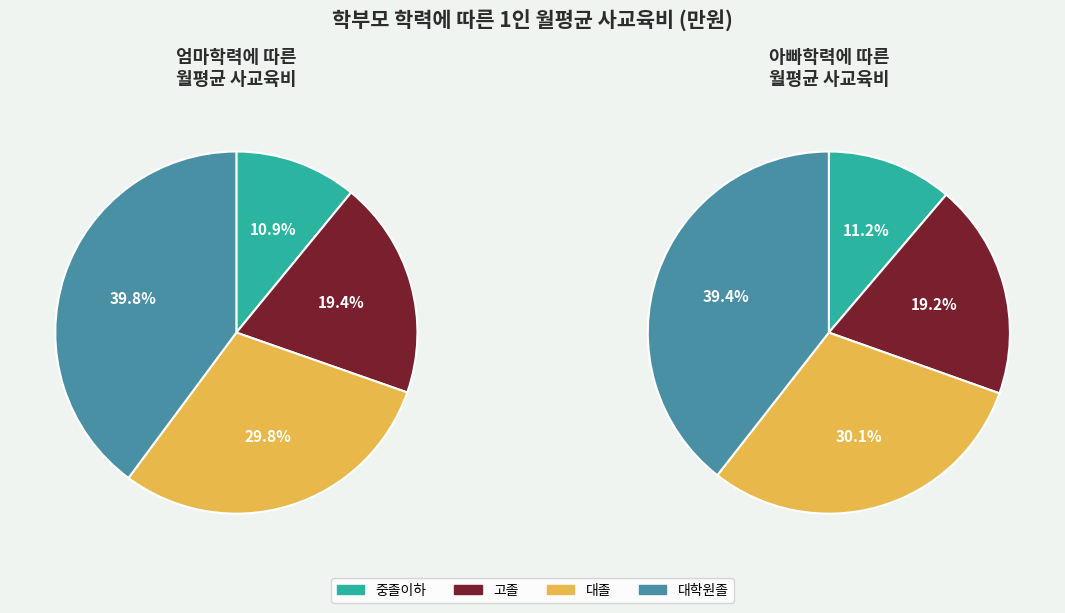

How many slices are in this pie chart?

4